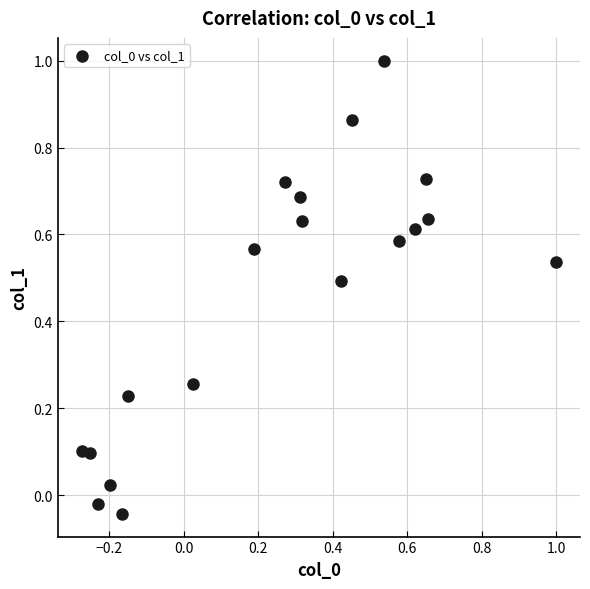

What is the range of X values (max minus min)?

1.3